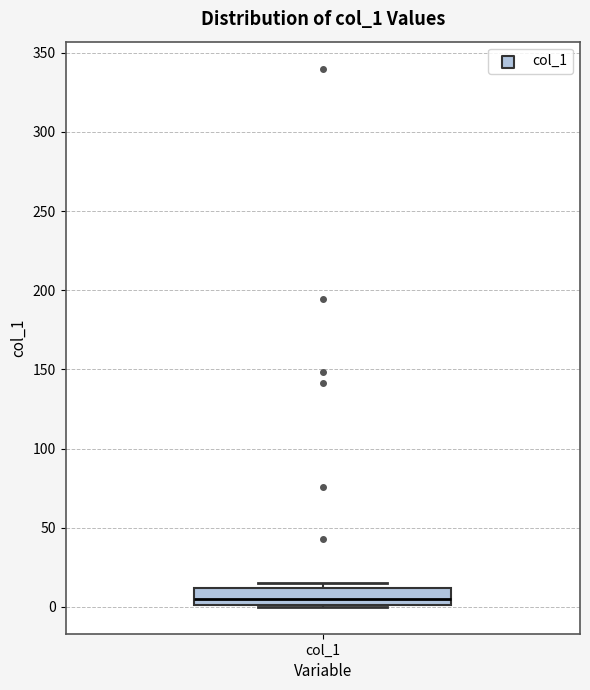

Read this box plot against the y-axis: the position of the median line, the range covered by the box, and the ends of both whiskers. The values are not printed on the chart, so give them approximately, as read against the axis.

median 5, box 0 to 10, whiskers 0 to 15